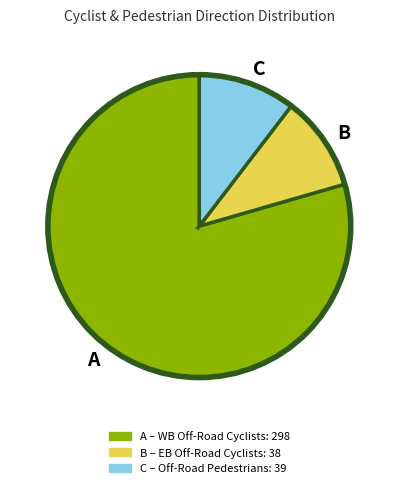

Is there a majority slice in this chart?

Yes